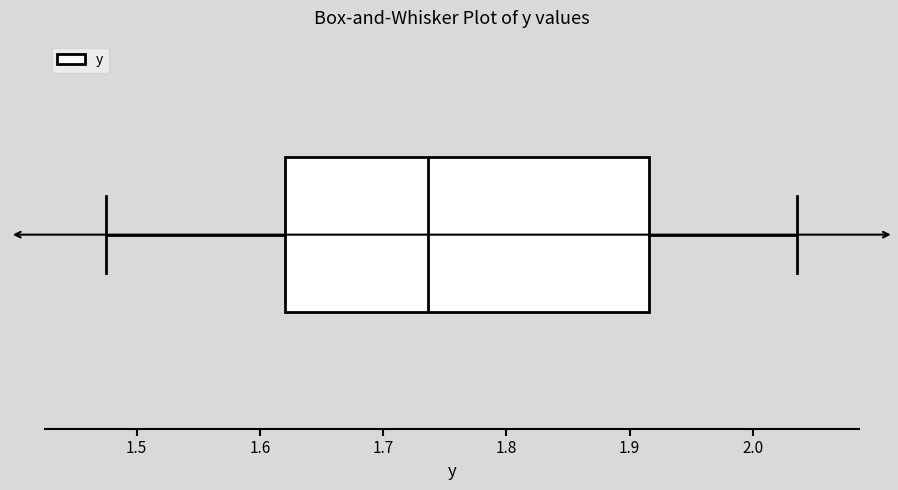

Transcribe this box plot: give where the median line is, the range the box spans, and where the two whiskers end, as read against the x-axis. The values are not printed on the chart, so give them approximately, as read against the axis.

median 1.74, box 1.62 to 1.92, whiskers 1.48 to 2.04